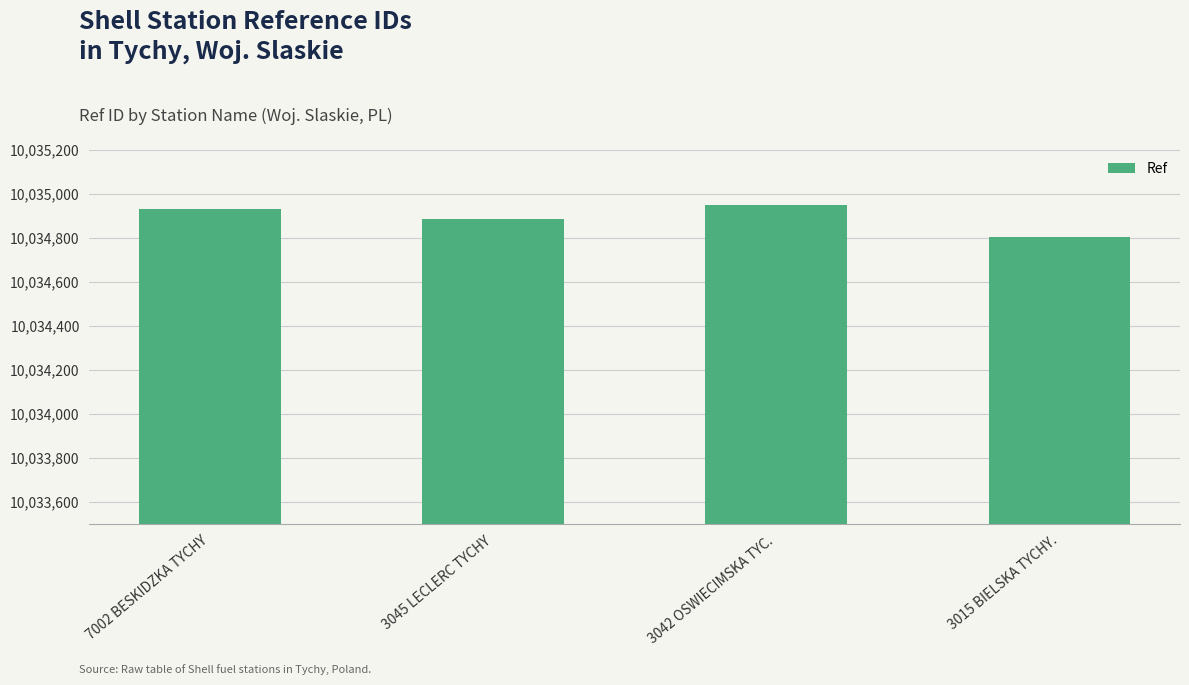

What is the value of the 4th bar from the left?

10034803